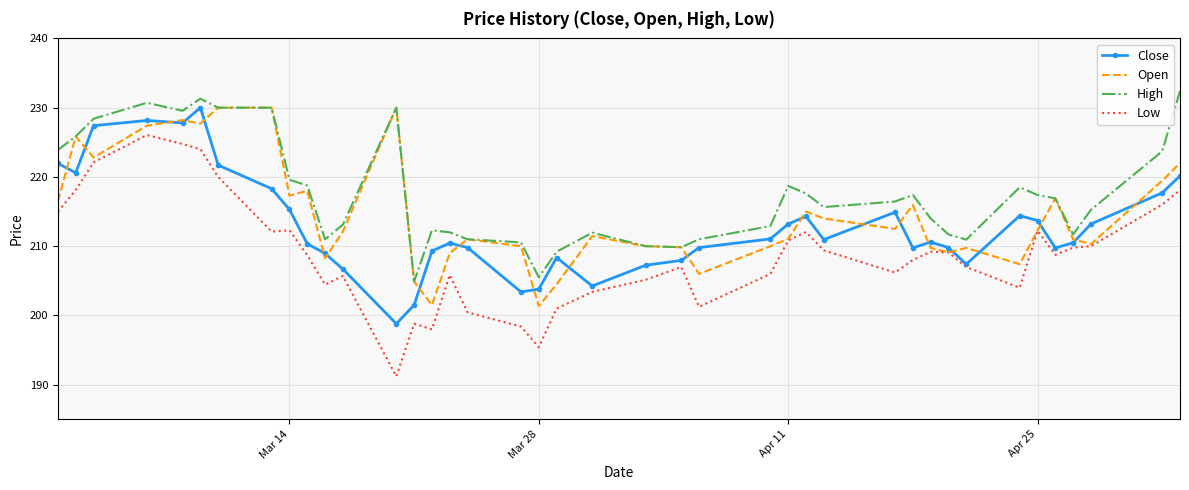

Which series has the largest total across all categories?

High